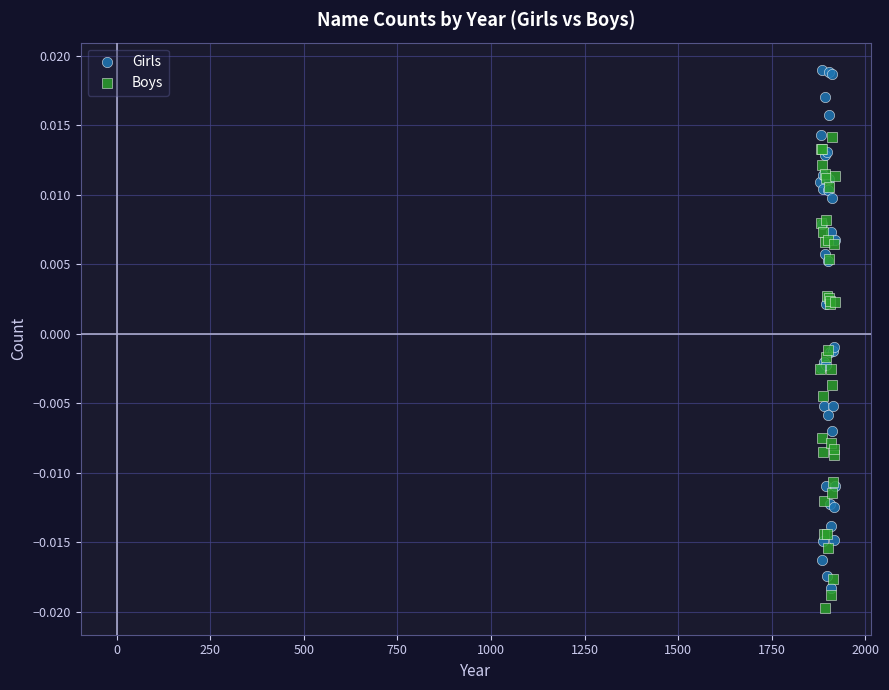

What is the X range (max minus min) for the scatter plot?

39.0